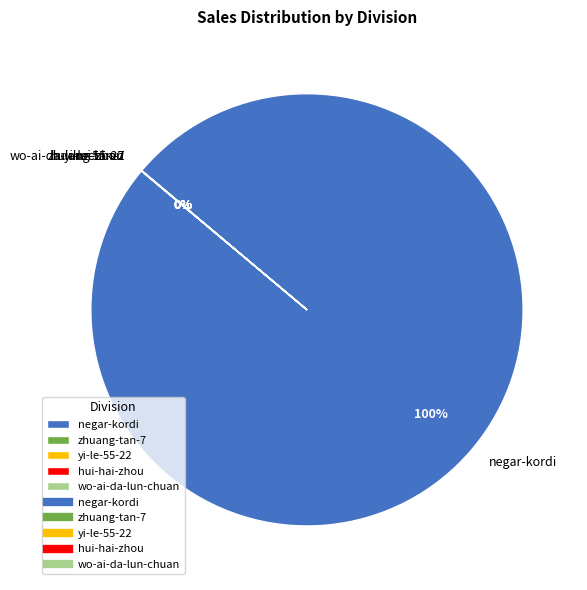

Which category has the biggest portion of the pie?

negar-kordi